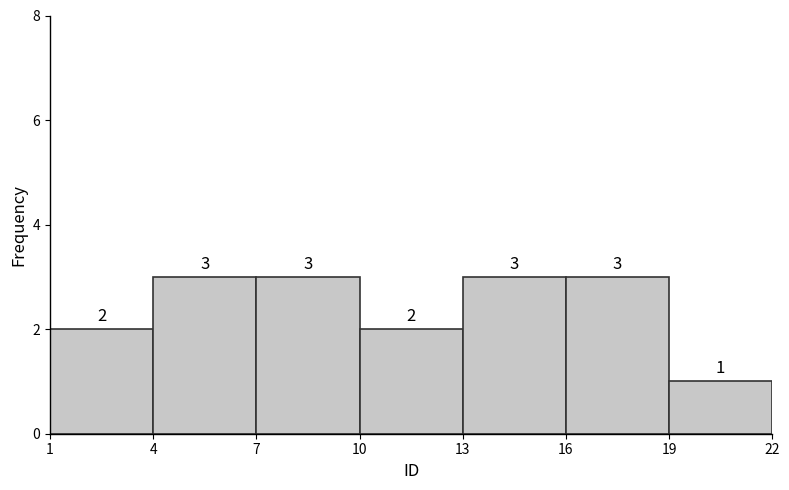

What is the height of the bar covering 1 to 4 on the x-axis?

2